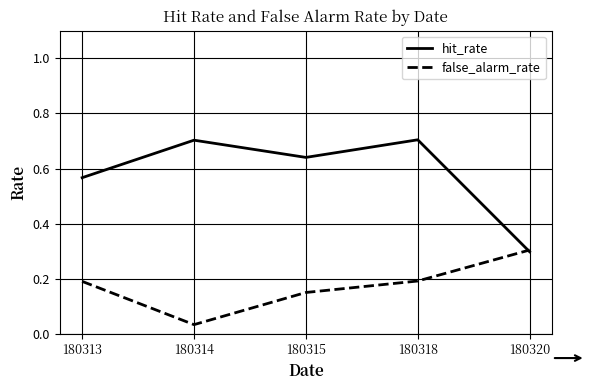

Count the false_alarm_rate values in the range 0 to 1.

5